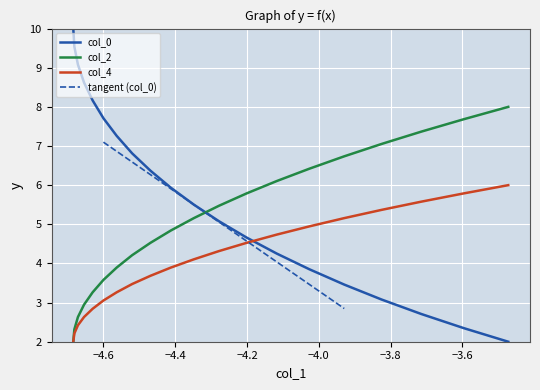

What is the sum of all col_0 values?

116.4